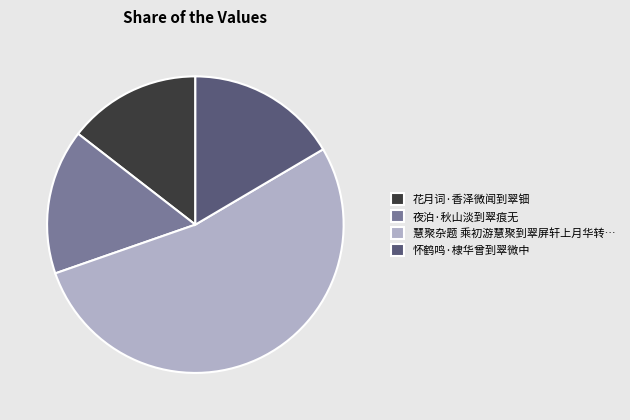

How many segments does this pie chart have?

4